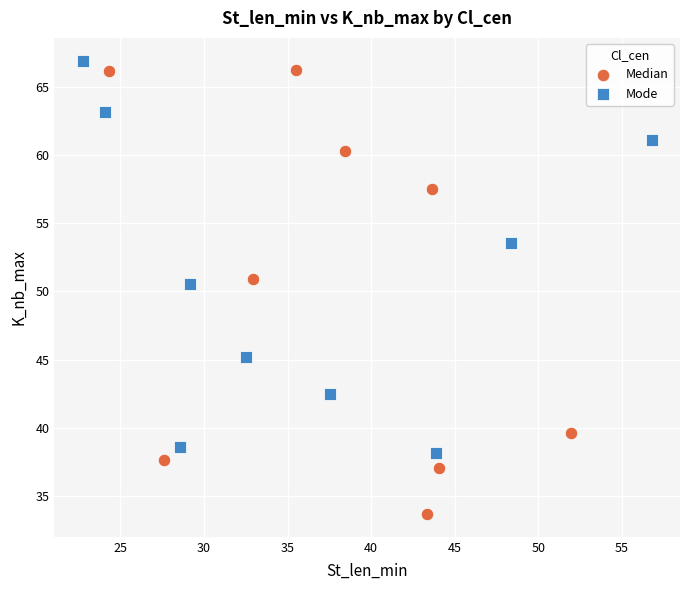

Which series has the largest Y range (max minus min)?

Median